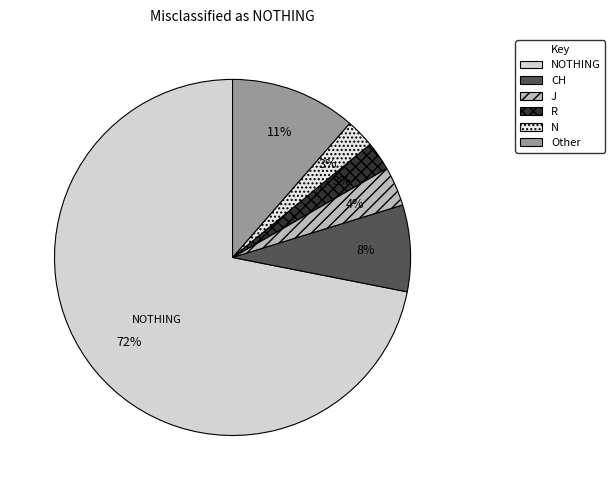

Does any single category account for the majority?

Yes